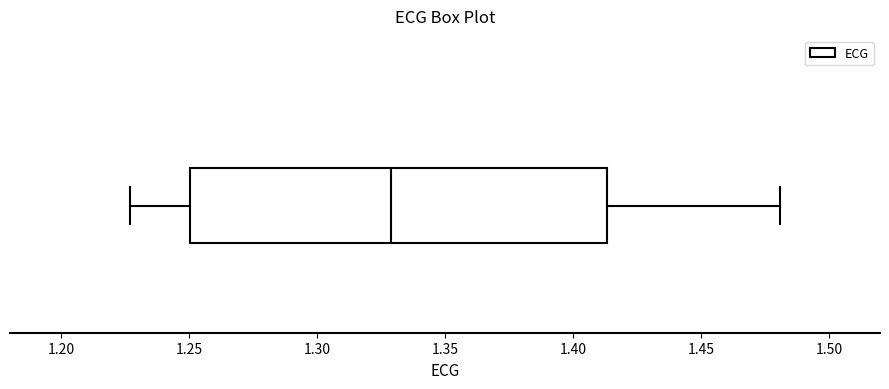

Where does the left whisker of the box end on the x-axis? The values are not printed on the chart, so give them approximately, as read against the axis.

1.225